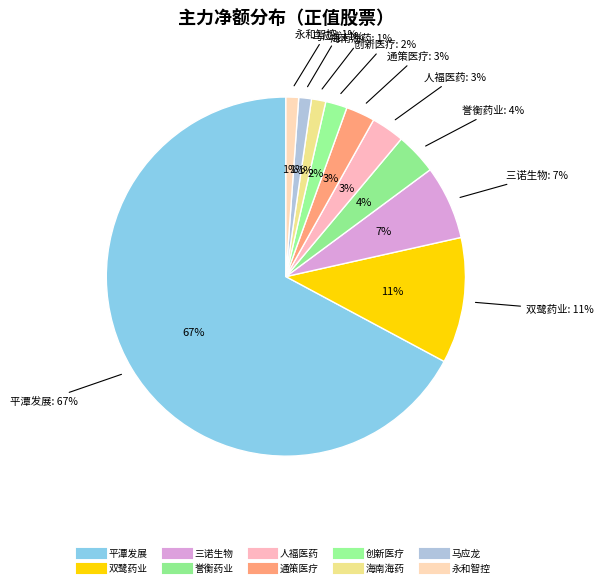

Which category has the smallest portion of the pie?

永和智控